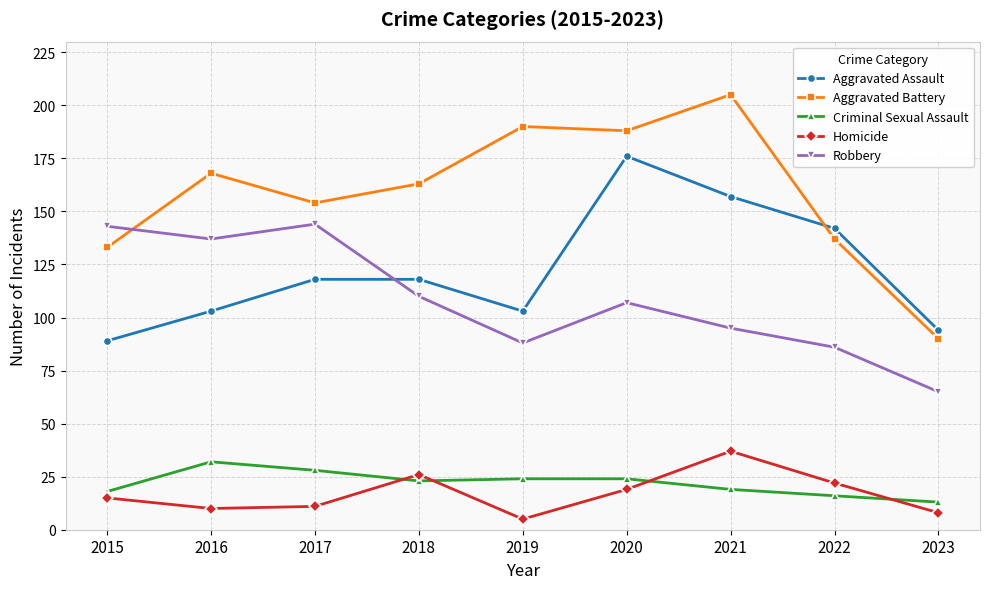

Does the chart display data point markers on the line(s)?

Yes